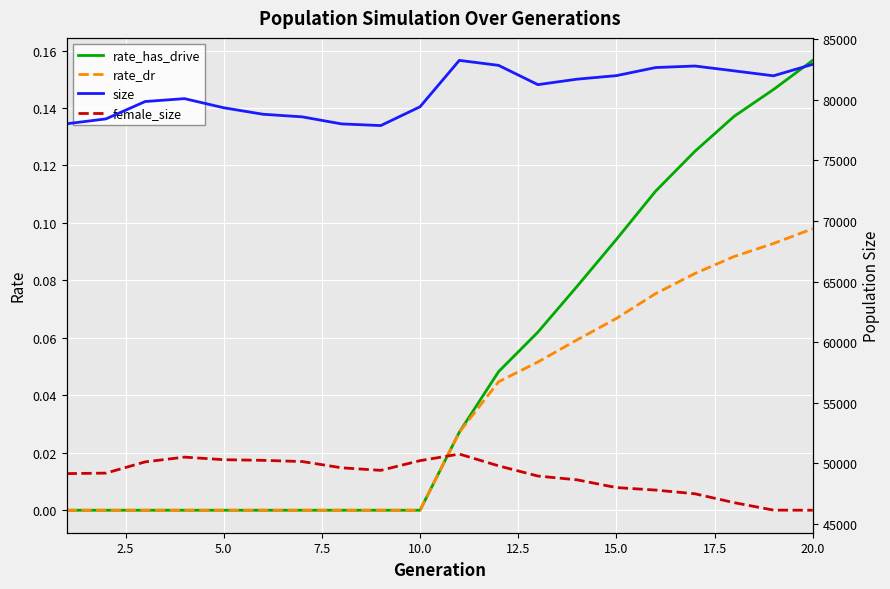

List the series in order of their peak value, lowest first.

rate_dr, rate_has_drive, female_size, size